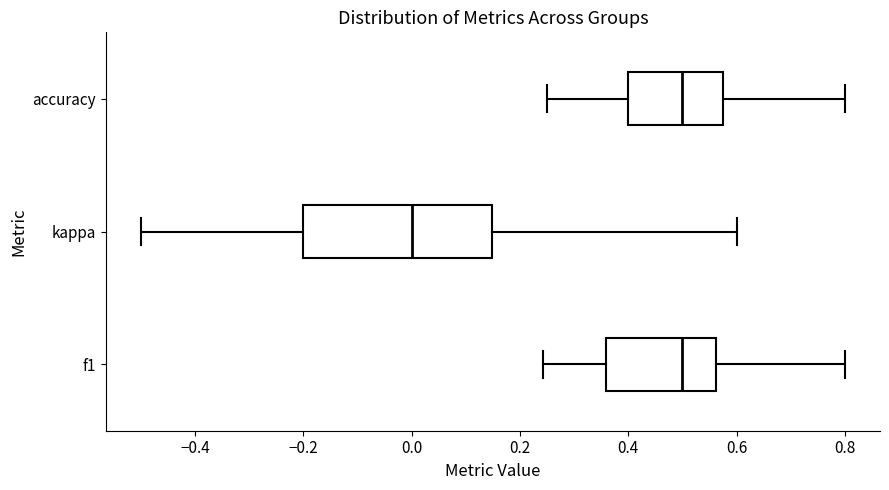

Reading bottom to top, transcribe this box plot: for each box, give where its median line is, the range the box spans, and where its two whiskers end, as read against the x-axis. The values are not printed on the chart, so give them approximately, as read against the axis.

f1: median 0.50, box 0.36 to 0.56, whiskers 0.24 to 0.80
kappa: median 0.00, box -0.20 to 0.14, whiskers -0.50 to 0.60
accuracy: median 0.50, box 0.40 to 0.58, whiskers 0.26 to 0.80